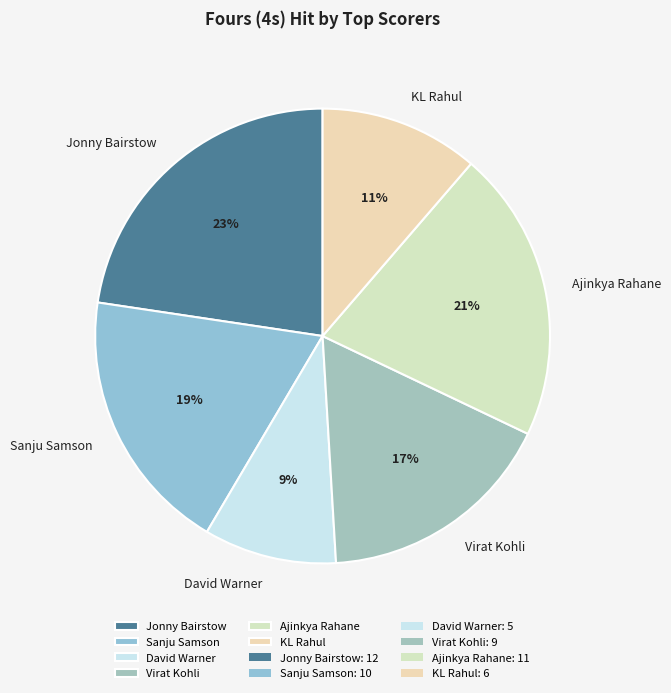

Rank the categories by value from highest to lowest.

Jonny Bairstow, Ajinkya Rahane, Sanju Samson, Virat Kohli, KL Rahul, David Warner